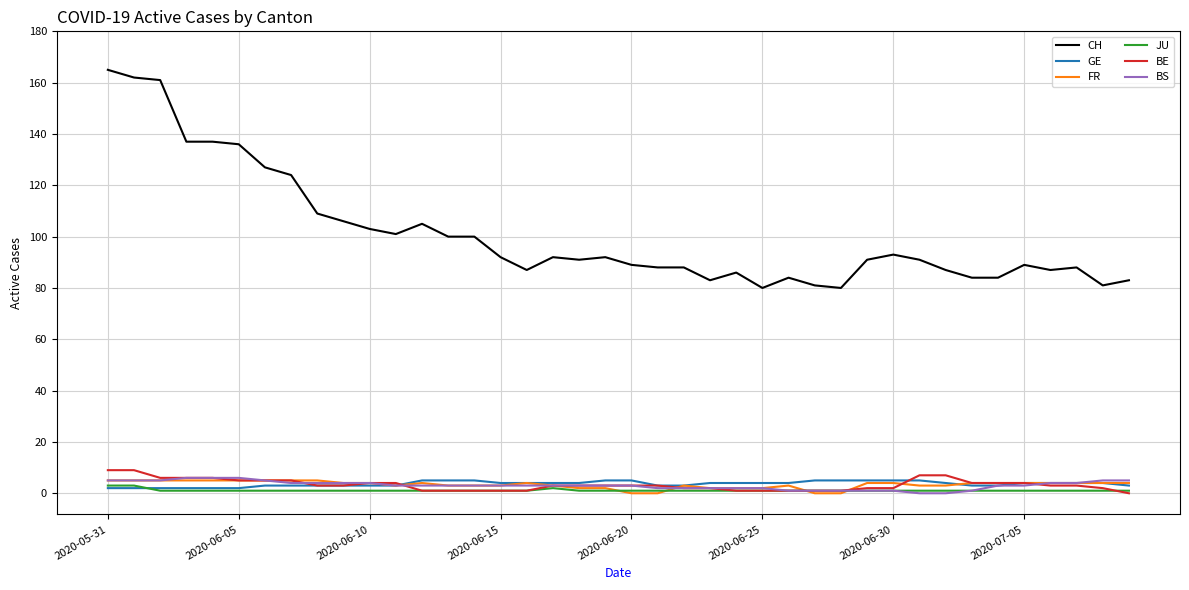

Reading left to right, what are all the values shown in this chart?

CH: 165	162	161	137	137	136	127	124	109	106	103	101	105	100	100	92	87	92	91	92	89	88	88	83	86	80	84	81	80	91	93	91	87	84	84	89	87	88	81	83
GE: 2	2	2	2	2	2	3	3	3	3	3	3	5	5	5	4	4	4	4	5	5	3	3	4	4	4	4	5	5	5	5	5	4	3	3	4	4	4	4	3
FR: 5	5	5	5	5	5	5	5	5	4	4	3	4	3	3	3	4	3	2	2	0	0	3	2	2	2	3	0	0	4	4	3	3	4	4	4	4	4	4	4
JU: 3	3	1	1	1	1	1	1	1	1	1	1	1	1	1	1	1	2	1	1	1	1	1	1	1	1	1	1	1	1	1	1	1	1	1	1	1	1	1	1
BE: 9	9	6	6	6	5	5	5	3	3	4	4	1	1	1	1	1	3	3	3	3	3	2	2	1	1	1	1	1	2	2	7	7	4	4	4	3	3	2	0
BS: 5	5	5	6	6	6	5	4	4	4	4	3	3	3	3	3	3	3	3	3	3	2	2	2	2	2	1	1	1	1	1	0	0	1	3	3	4	4	5	5